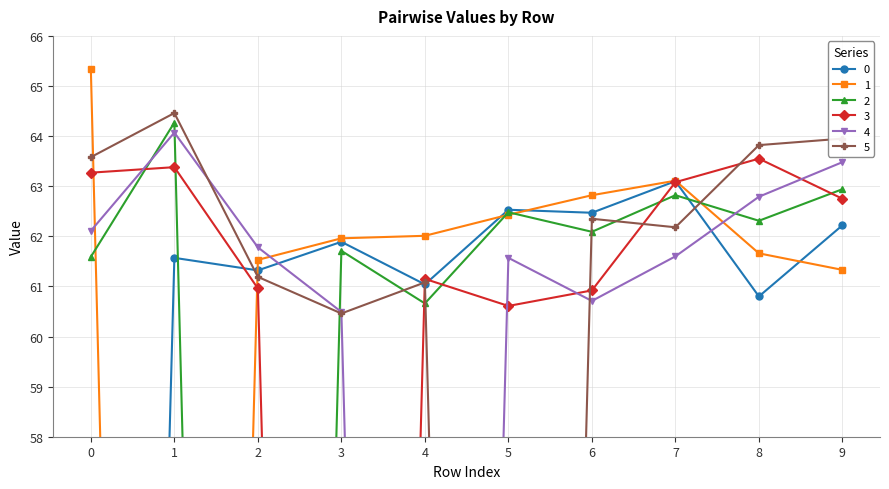

What is the maximum value shown in the chart?

65.3